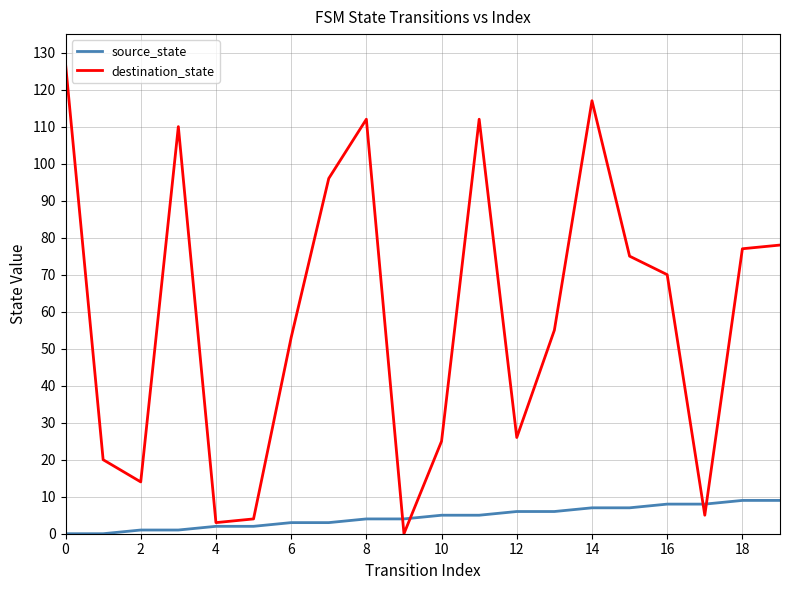

Which series has the largest range (max minus min)?

destination_state